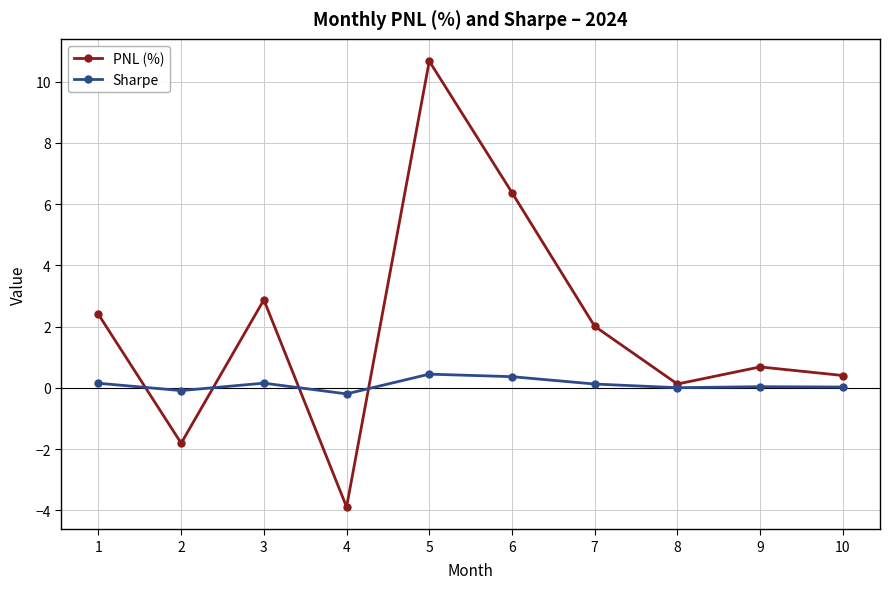

Is it true that Sharpe equals 0.4 at 6?

True